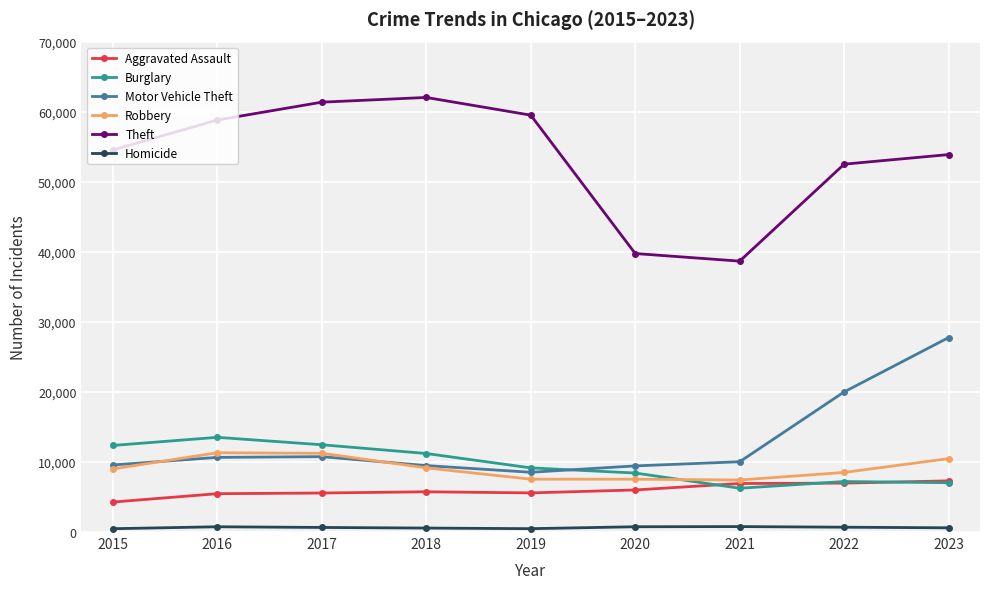

Is it true that Theft equals 63115 at 2021?

False